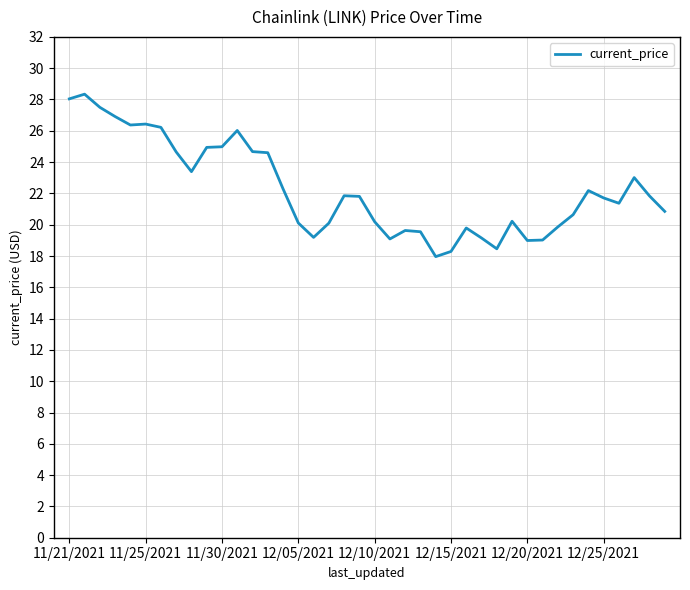

What is the greatest value displayed?

28.3